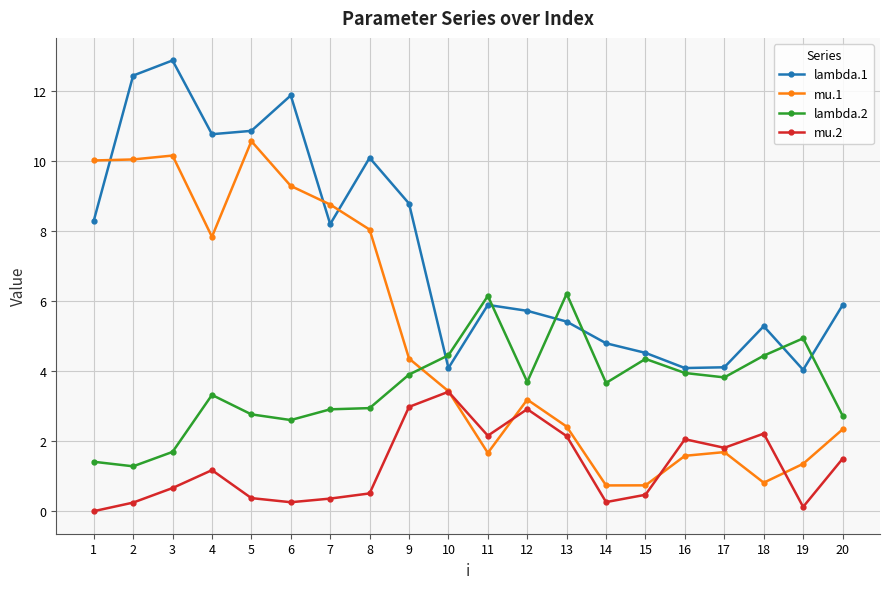

Is it true that mu.2 equals 0.7 at 13?

False